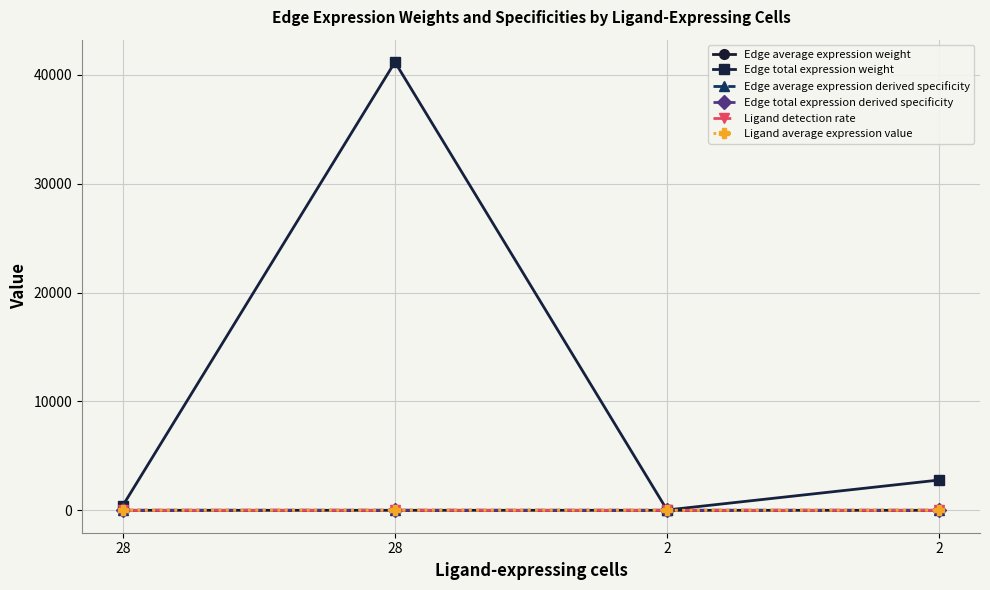

At which category is the sum across all series the highest?

28